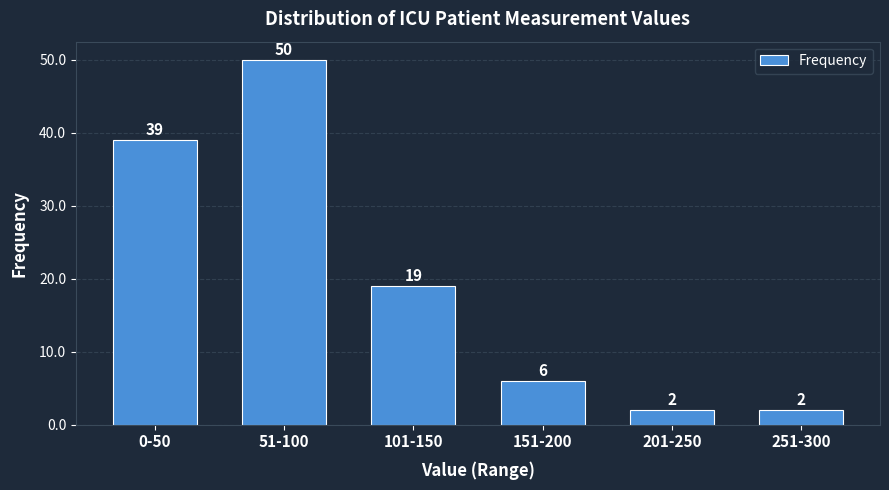

Reading right to left, list all the values displayed in this chart.

251-300=2	201-250=2	151-200=6	101-150=19	51-100=50	0-50=39